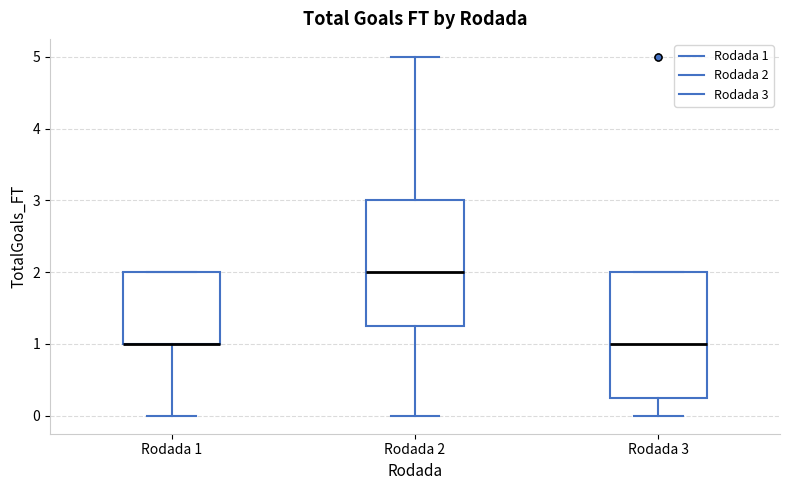

Reading left to right, read every box against the y-axis: the position of its median line, the range the box covers, and the ends of its whiskers. The values are not printed on the chart, so give them approximately, as read against the axis.

Rodada 1: median 1.0 (drawn on the box's lower edge), box 1.0 to 2.0, whiskers 0.0 to 2.0
Rodada 2: median 2.0, box 1.3 to 3.0, whiskers 0.0 to 5.0
Rodada 3: median 1.0, box 0.3 to 2.0, whiskers 0.0 to 2.0